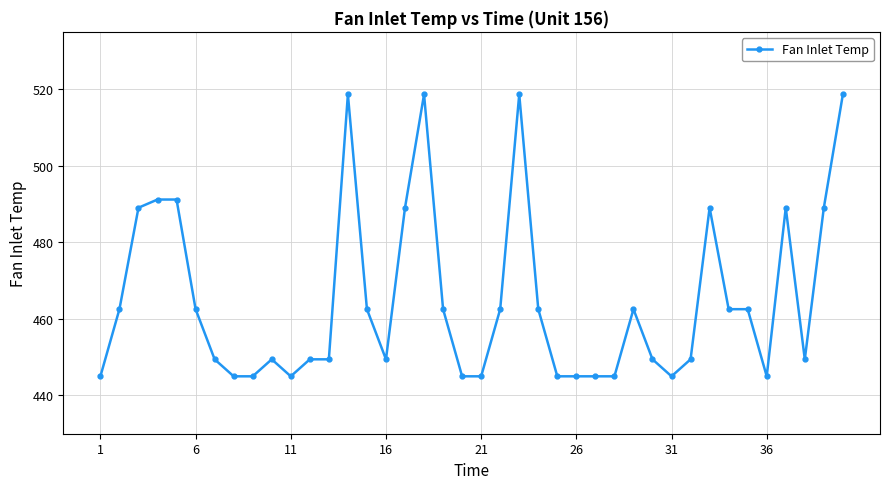

What is the difference between the maximum and minimum values?

73.7